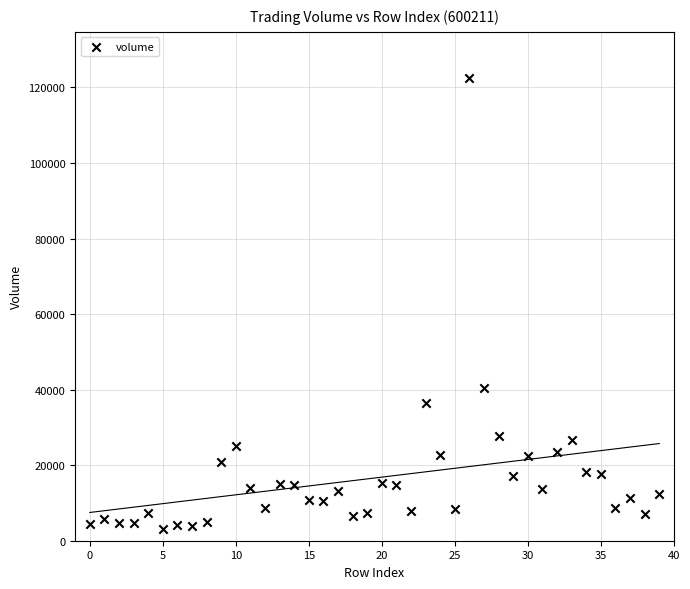

What Y value in the scatter plot is closest to 62793?

40535